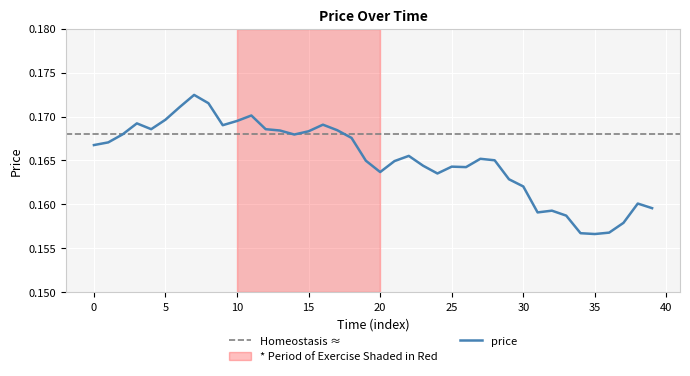

True or false: there are more than 2 points higher than both neighbors.

True